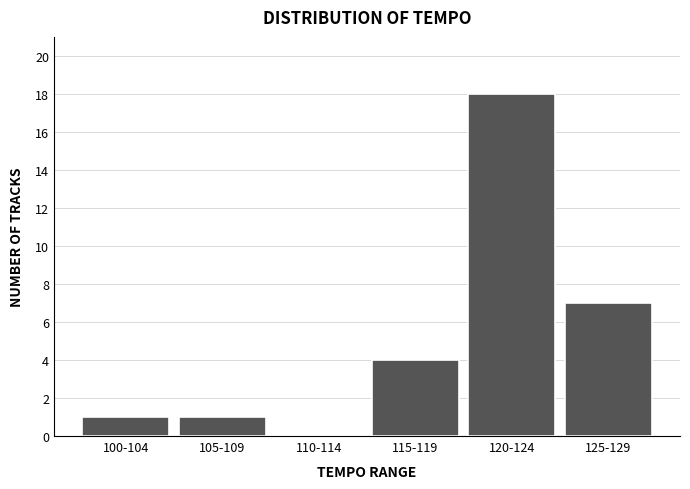

Reading left to right, list all the values displayed in this chart.

100-104=1	105-109=1	110-114=0	115-119=4	120-124=18	125-129=7